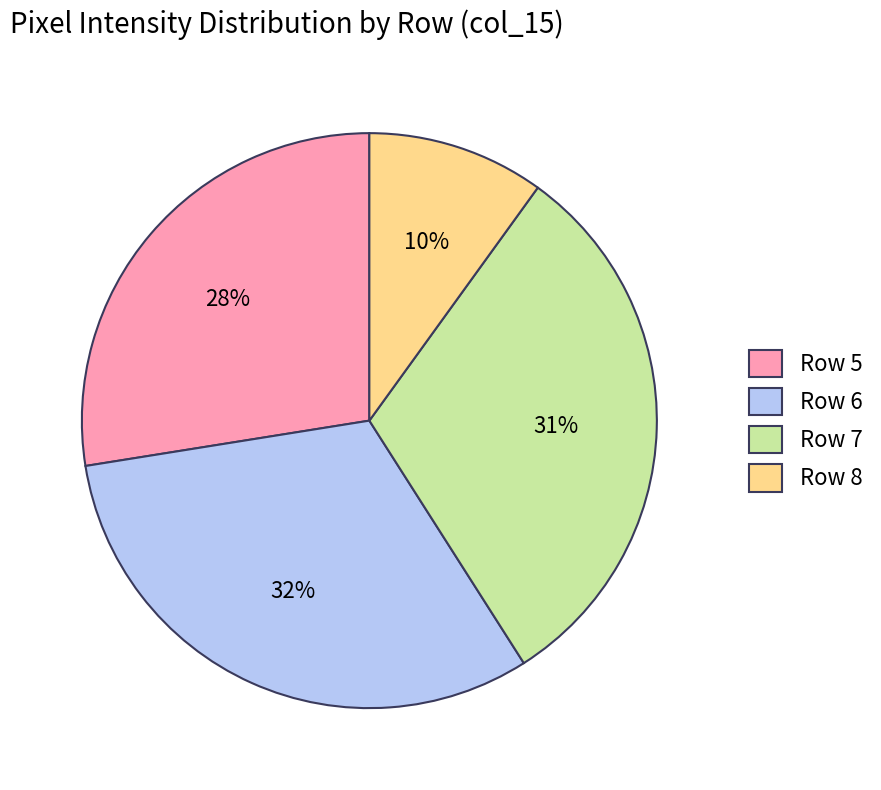

What percentage is the Row 8 slice, to the nearest percent?

10%